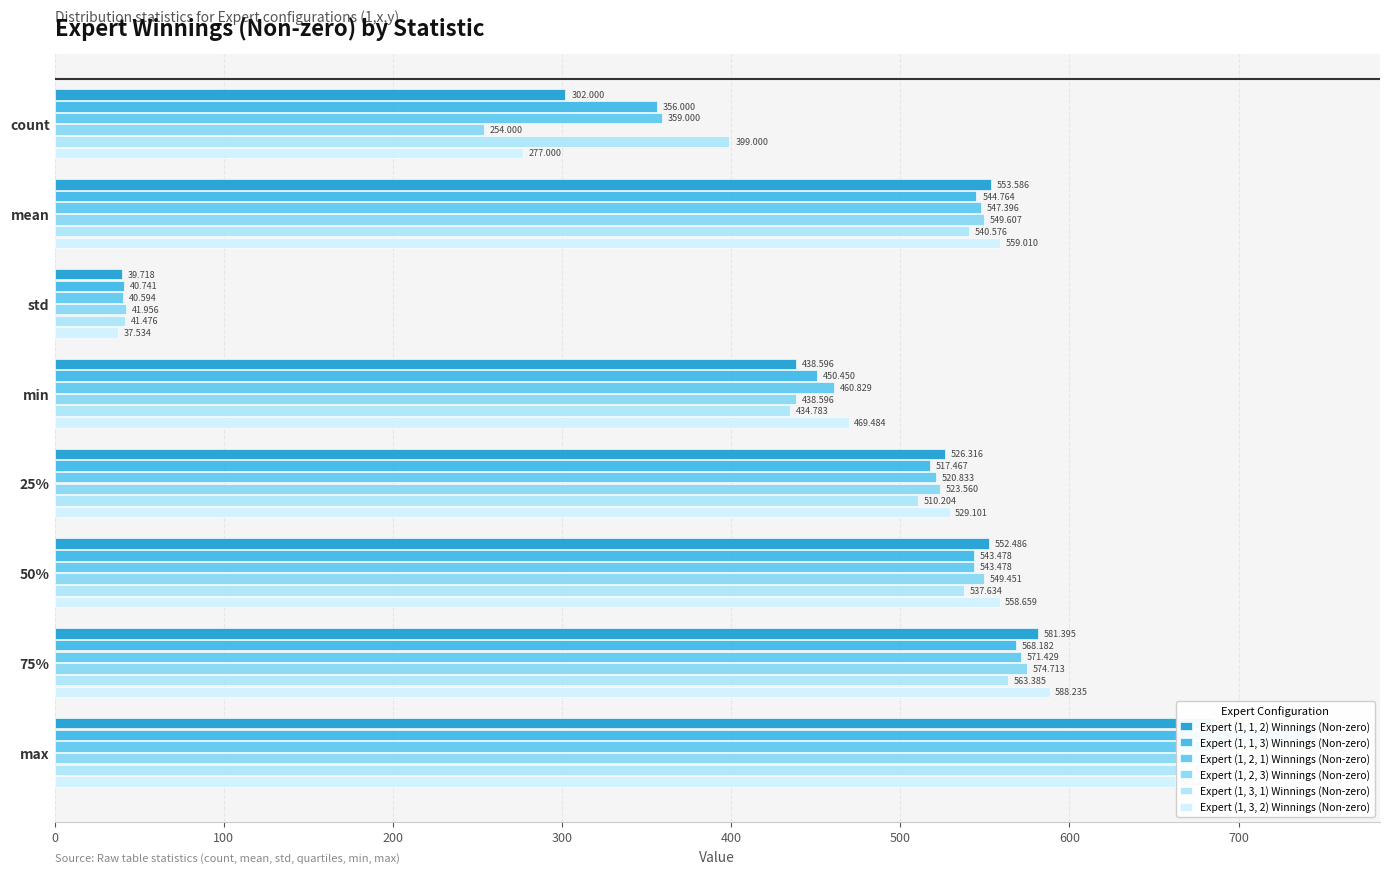

Read the Expert (1, 2, 3) Winnings (Non-zero) value at 50%.

549.5